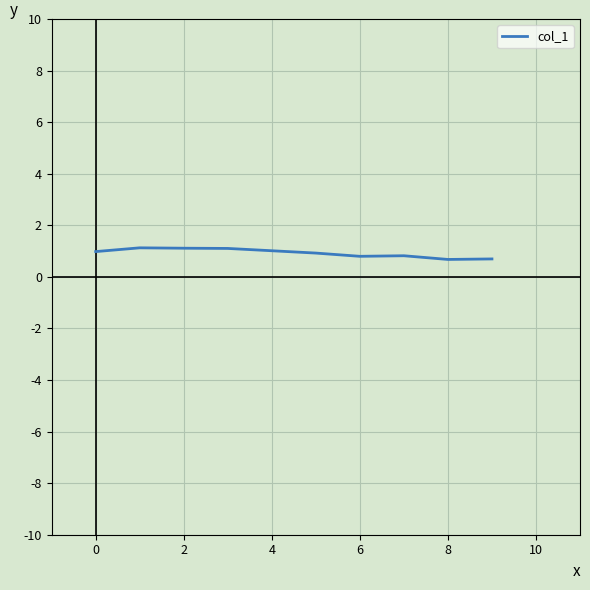

What is the minimum value shown in the chart?

0.7